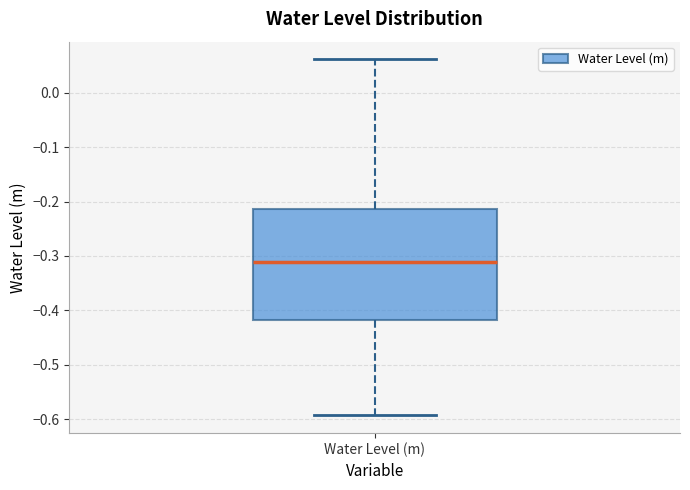

Read this box plot against the y-axis: the position of the median line, the range covered by the box, and the ends of both whiskers. The values are not printed on the chart, so give them approximately, as read against the axis.

median -0.31, box -0.42 to -0.21, whiskers -0.59 to 0.06